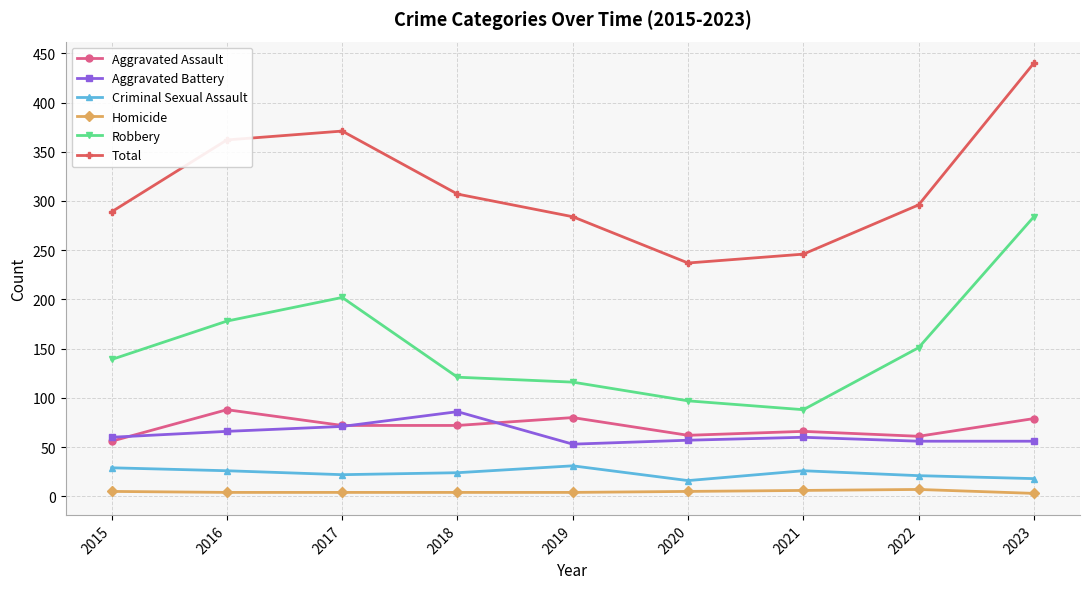

What is the value of the Robbery point at the 7th from the left?

88